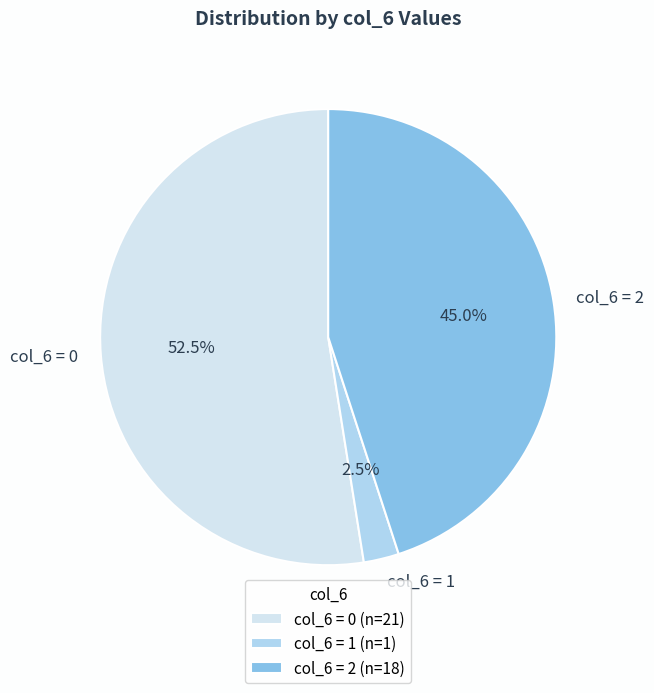

What percentage do col_6 = 0 and col_6 = 2 together represent?

97.5%